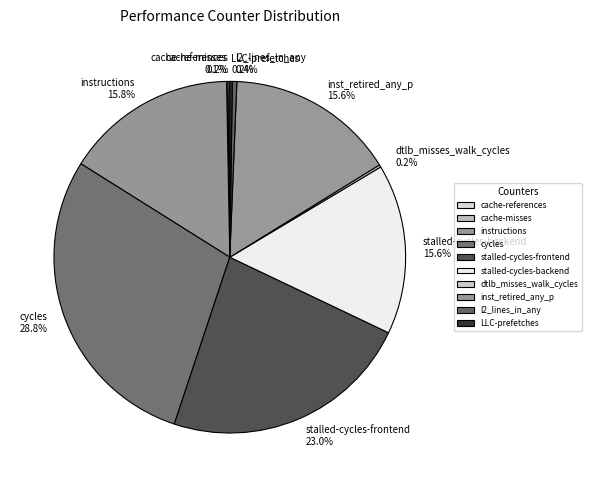

What percentage is NOT represented by inst_retired_any_p?

84.4%